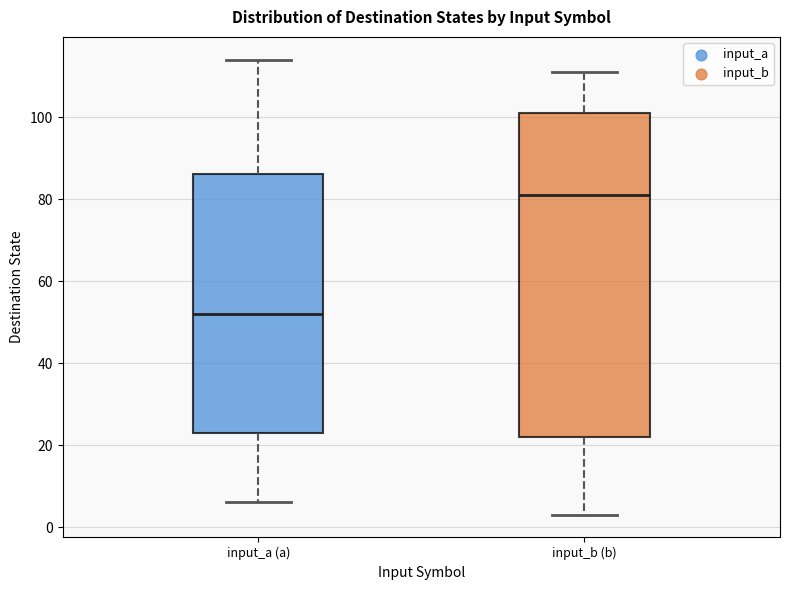

Which box is the tallest, from its lower edge to its upper edge?

input_b (b)